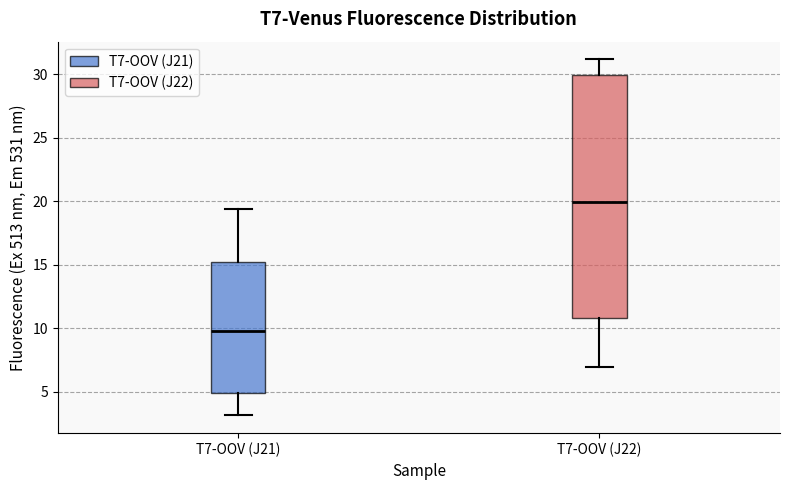

Reading left to right, transcribe this box plot: for each box, give where its median line is, the range the box spans, and where its two whiskers end, as read against the y-axis. The values are not printed on the chart, so give them approximately, as read against the axis.

T7-OOV (J21): median 10.0, box 5.0 to 15.0, whiskers 3.0 to 19.5
T7-OOV (J22): median 20.0, box 11.0 to 30.0, whiskers 7.0 to 31.0